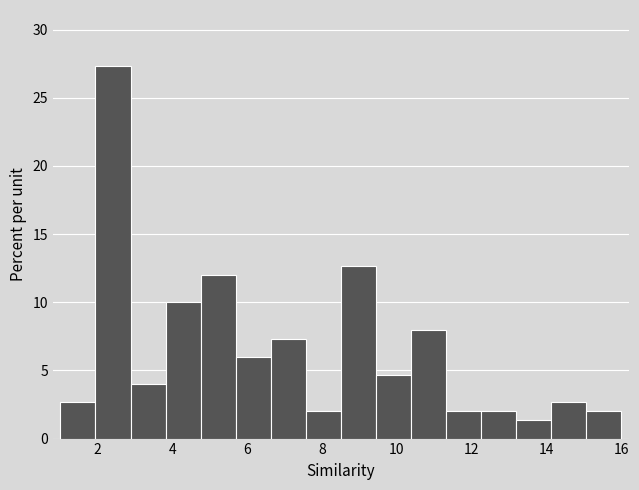

Reading left to right, list every bar in this chart as the range it spans on the x-axis followed by its height. Neither the bar edges nor the heights are printed on the chart, so give them approximately, as read against the axes.

1.0 to 2.0: 2.5
2.0 to 2.8: 27.5
2.8 to 3.8: 4.0
3.8 to 4.8: 10.0
4.8 to 5.6: 12.0
5.6 to 6.6: 6.0
6.6 to 7.6: 7.5
7.6 to 8.6: 2.0
8.6 to 9.4: 12.5
9.4 to 10.4: 4.5
10.4 to 11.4: 8.0
11.4 to 12.2: 2.0
12.2 to 13.2: 2.0
13.2 to 14.2: 1.5
14.2 to 15.0: 2.5
15.0 to 16.0: 2.0